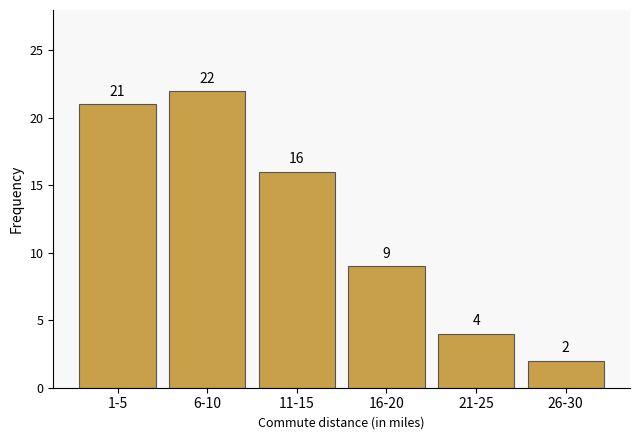

Reading left to right, transcribe all the data shown in this chart.

21	22	16	9	4	2